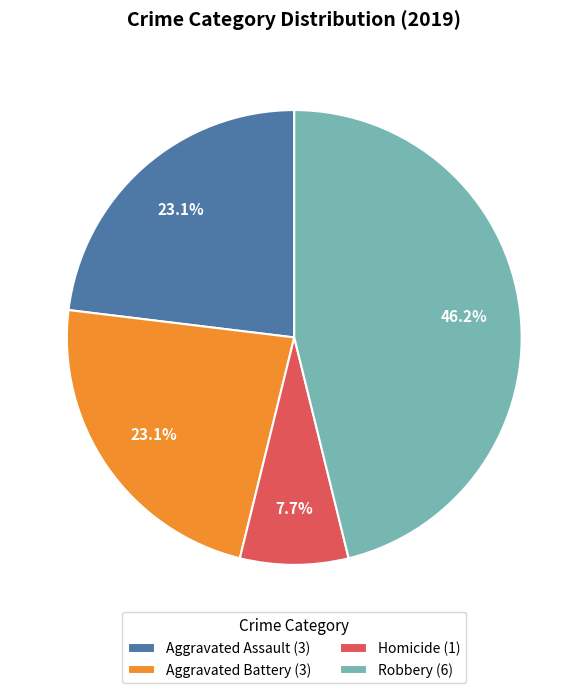

Does Aggravated Assault (3) represent more than half of the total?

No